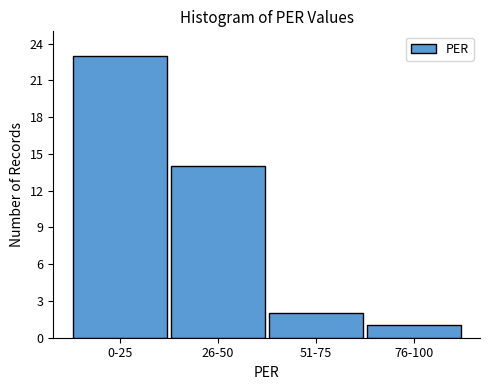

Reading left to right, what are all the values shown in this chart?

23	14	2	1